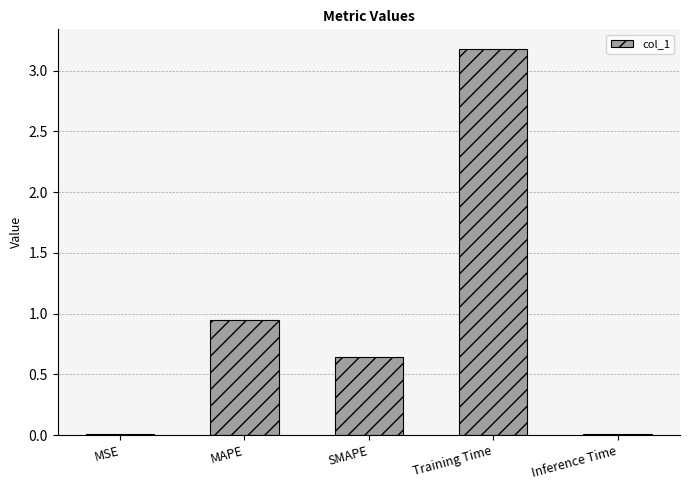

Where is the data nearest to the value 1?

MAPE